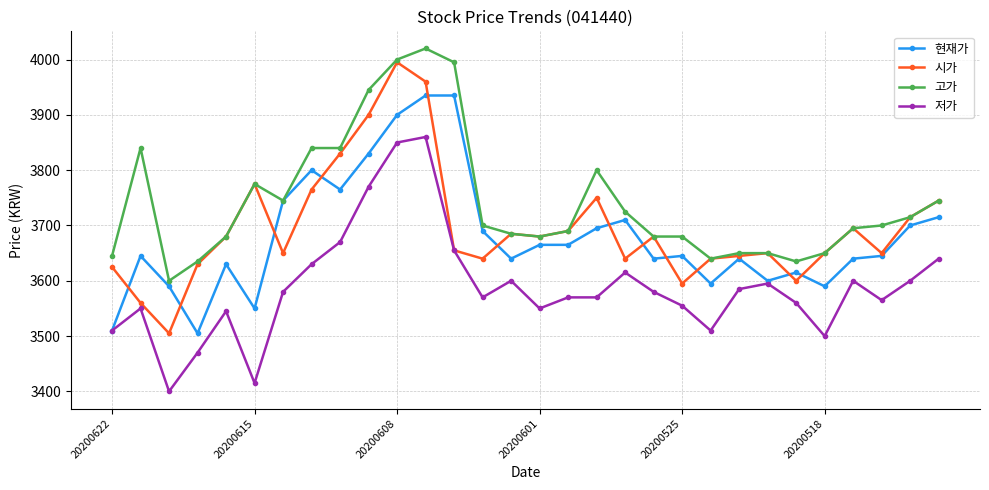

What is the difference between the second highest and minimum values in the 시가 series?

455